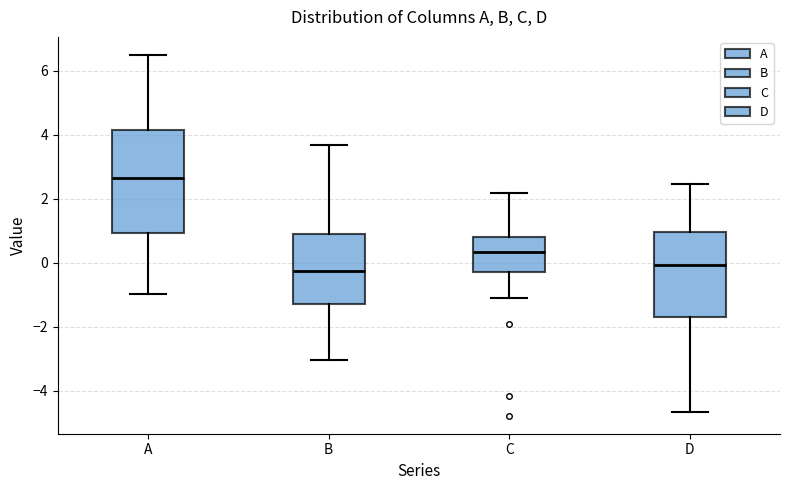

Which box has the highest median line?

A